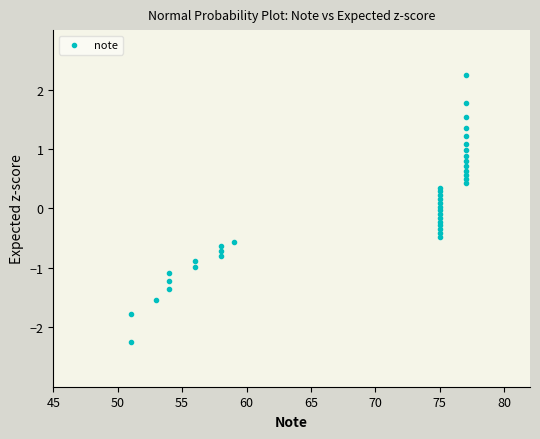

What is the range of Y values (max minus min)?

4.5